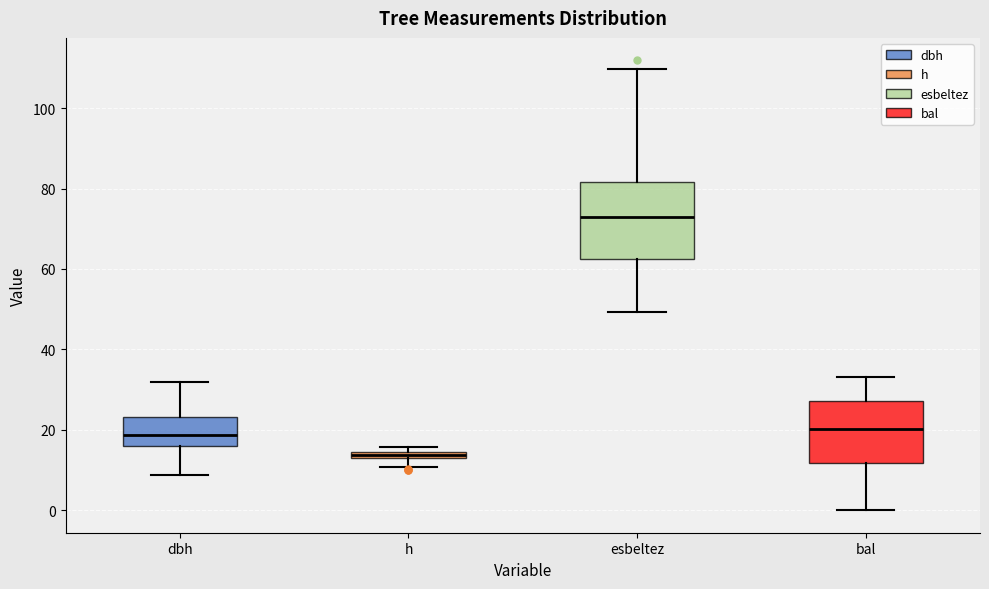

Where does the median line of the box for esbeltez sit on the y-axis? The values are not printed on the chart, so give them approximately, as read against the axis.

72